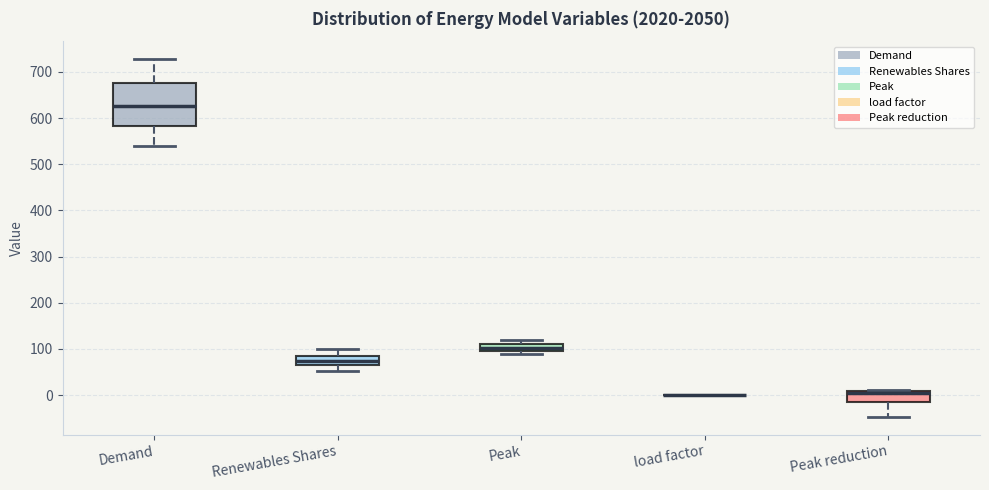

Comparing the boxes themselves (not the whiskers), which one is the tallest?

Demand